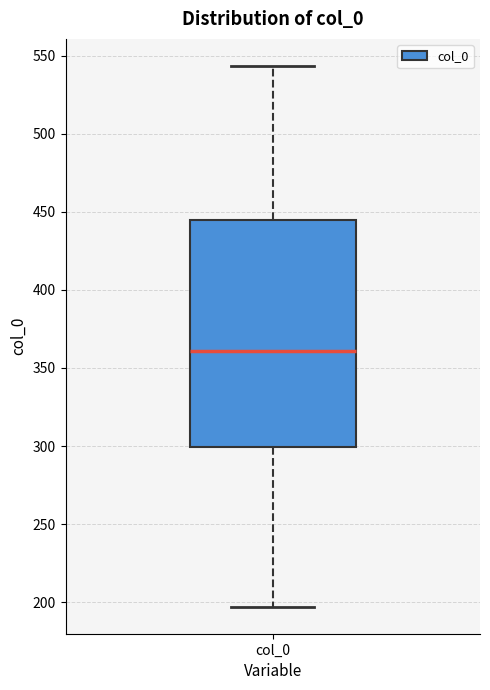

Transcribe this box plot: give where the median line is, the range the box spans, and where the two whiskers end, as read against the y-axis. The values are not printed on the chart, so give them approximately, as read against the axis.

median 360, box 300 to 445, whiskers 195 to 545